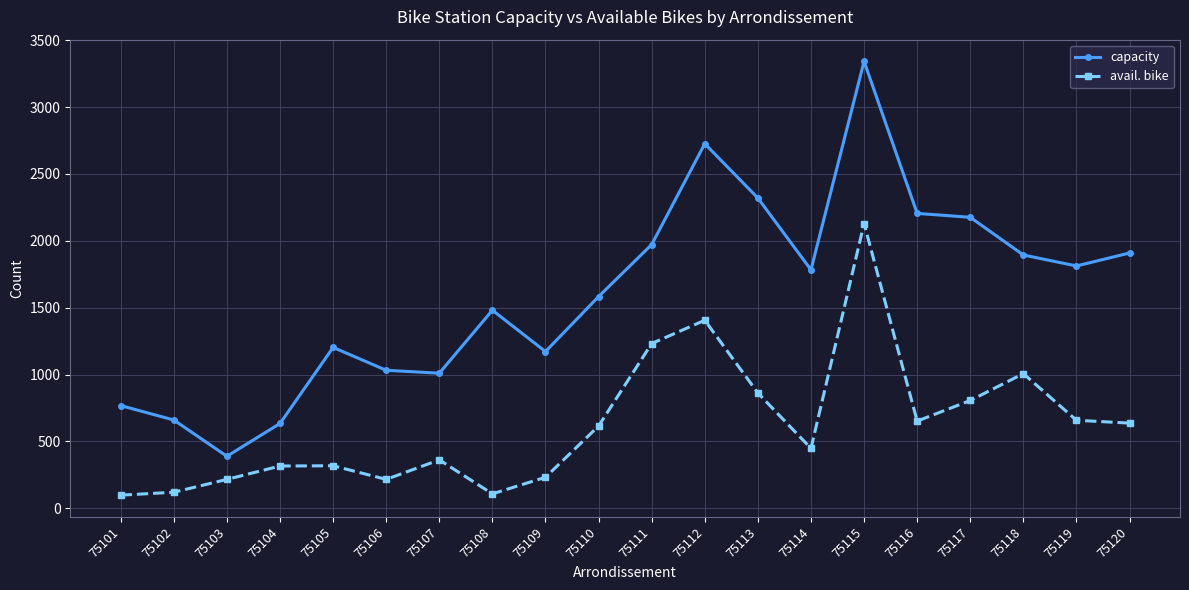

At which label does capacity reach its minimum?

75103